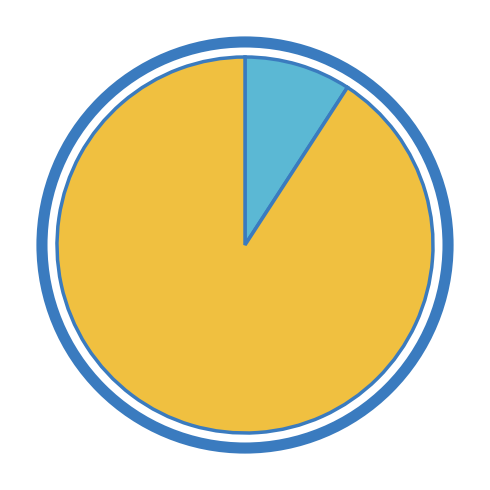

Is there any slice that represents more than half of the pie?

Yes